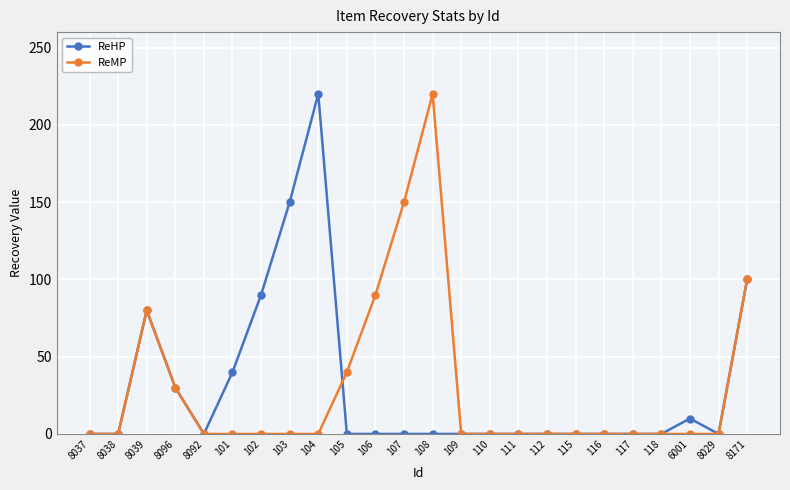

Reading left to right, extract all data points from this chart.

ReHP: 8037=0	8038=0	8039=80	8096=30	8092=0	101=40	102=90	103=150	104=220	105=0	106=0	107=0	108=0	109=0	110=0	111=0	112=0	115=0	116=0	117=0	118=0	6001=10	8029=0	8171=100
ReMP: 8037=0	8038=0	8039=80	8096=30	8092=0	101=0	102=0	103=0	104=0	105=40	106=90	107=150	108=220	109=0	110=0	111=0	112=0	115=0	116=0	117=0	118=0	6001=0	8029=0	8171=100